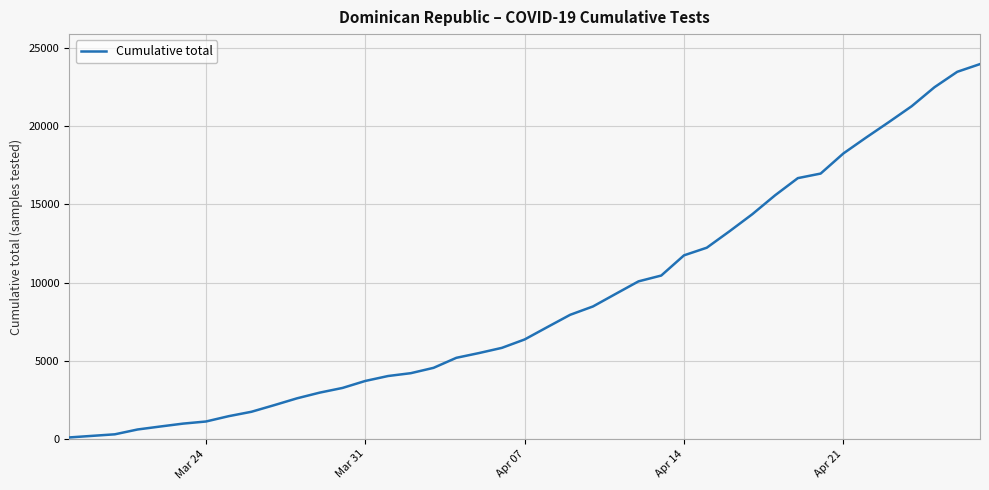

What is the greatest value displayed?

23979